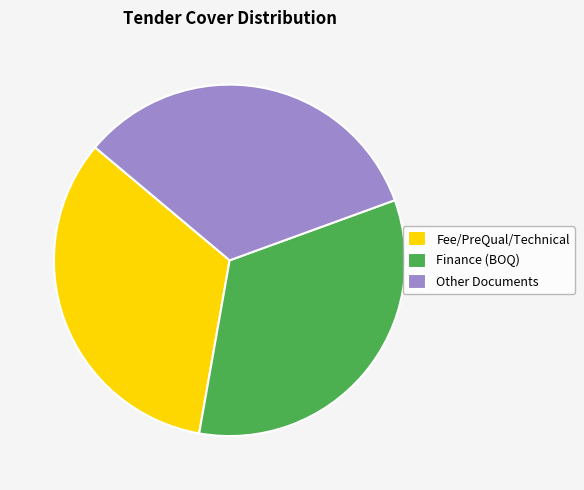

Does Fee/PreQual/Technical account for over 50% of the chart?

No